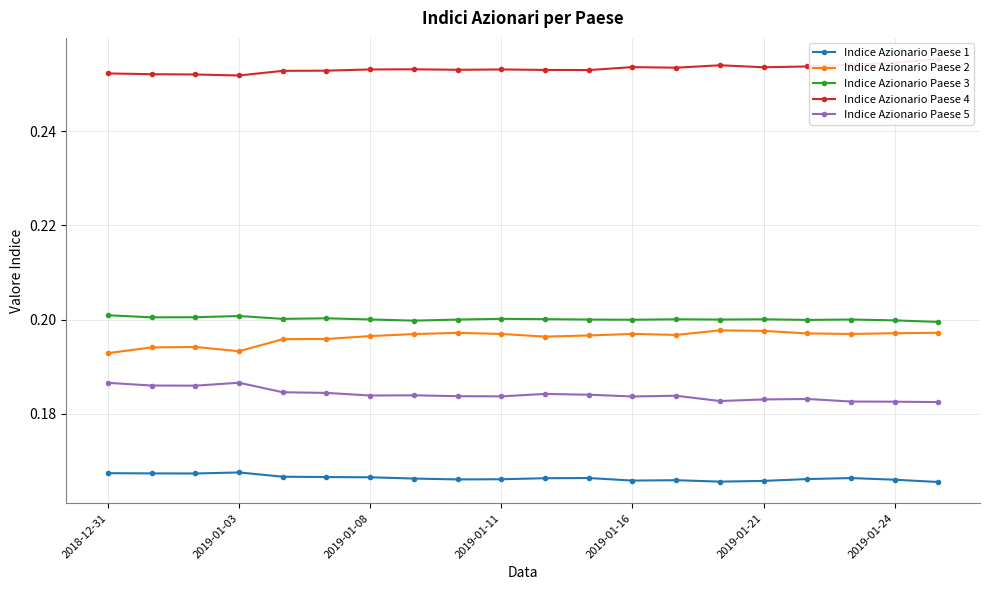

The value of Indice Azionario Paese 2 at 2019-01-03 is 0.3. True or false?

False